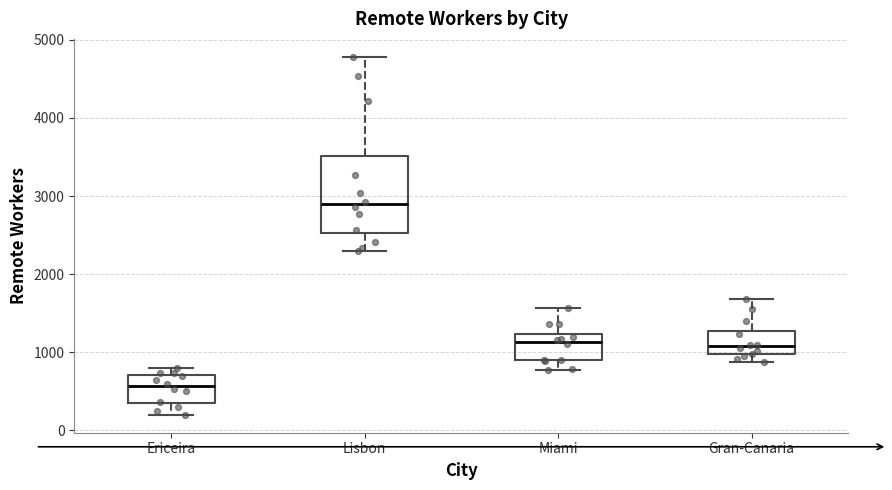

Which box has the highest median line?

Lisbon